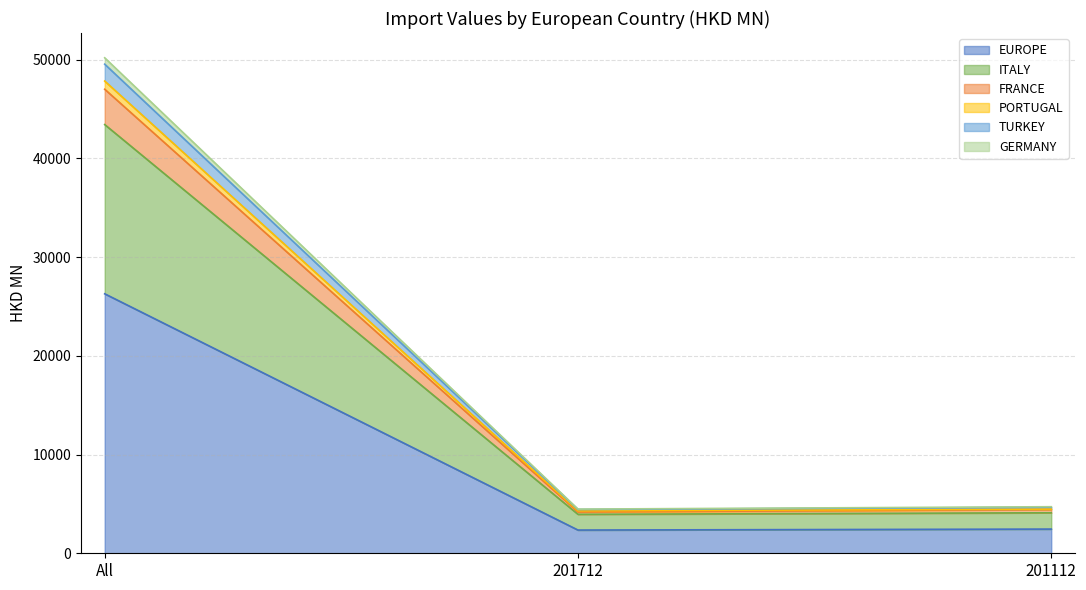

What position from the left is 201112?

3